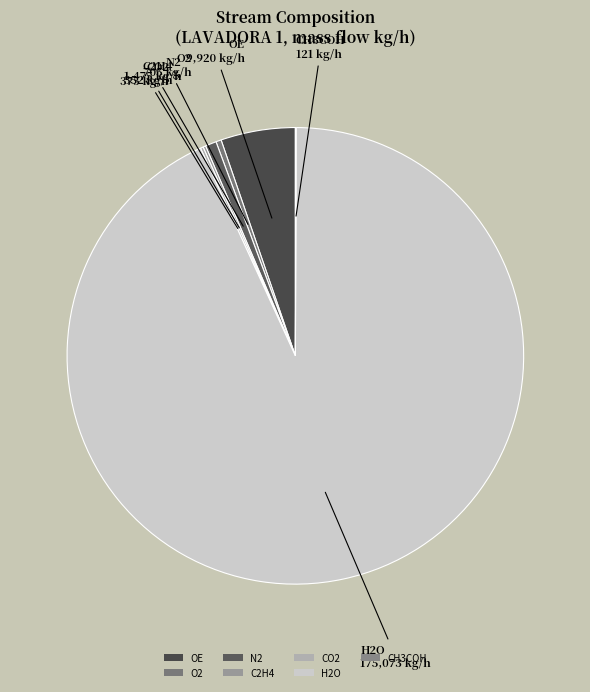

Is there a majority slice in this chart?

Yes